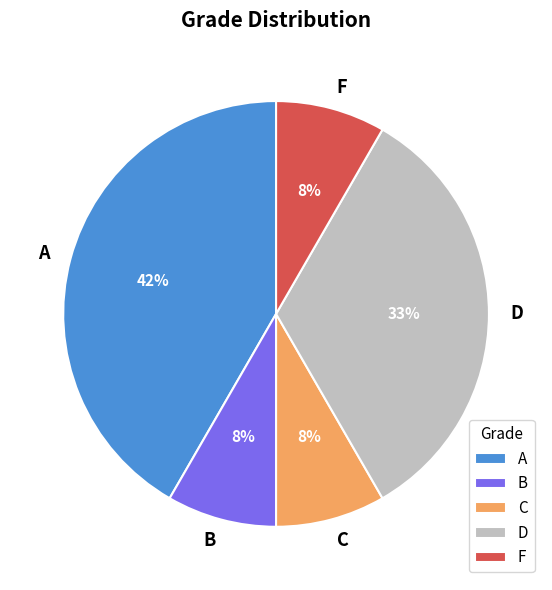

What percentage is the A slice, to the nearest percent?

42%